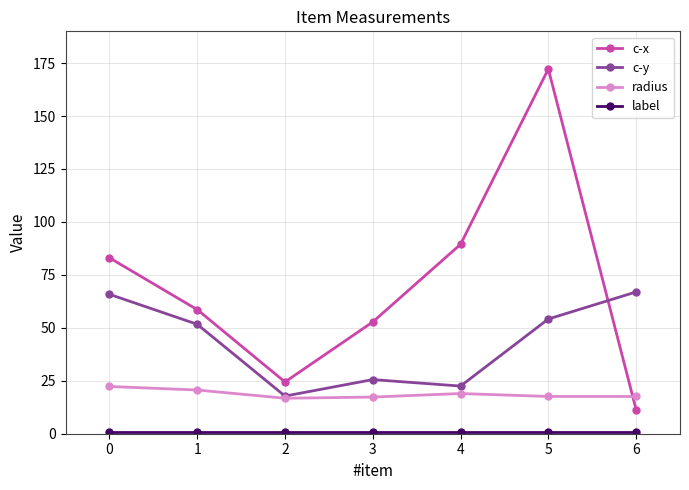

True or false: c-x and c-y intersect in this chart.

True